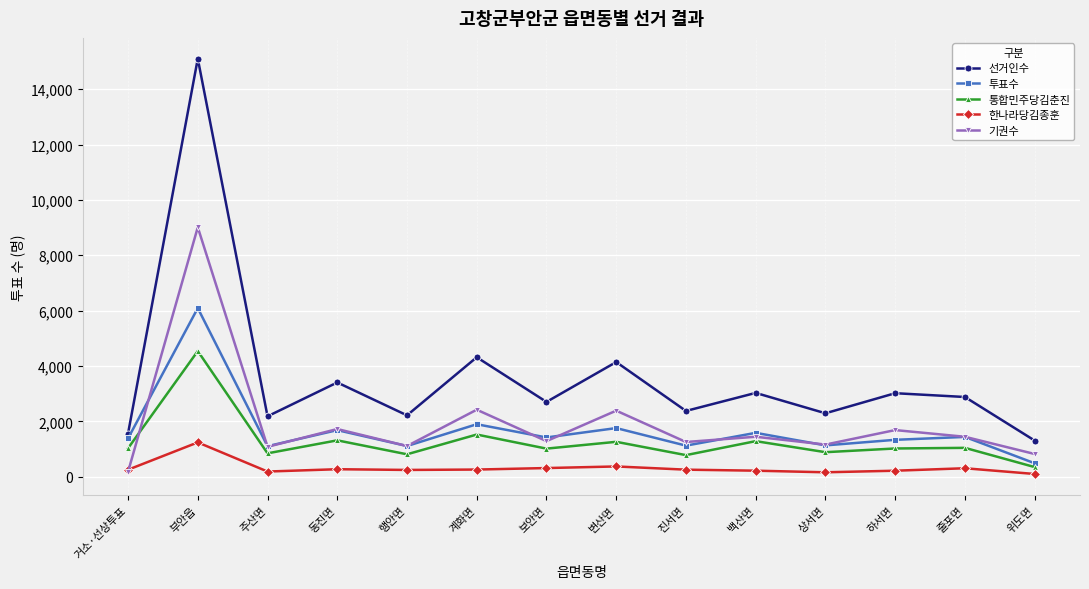

Is the value of 선거인수 at 주산면 greater than the value of 기권수 at 상서면?

Yes